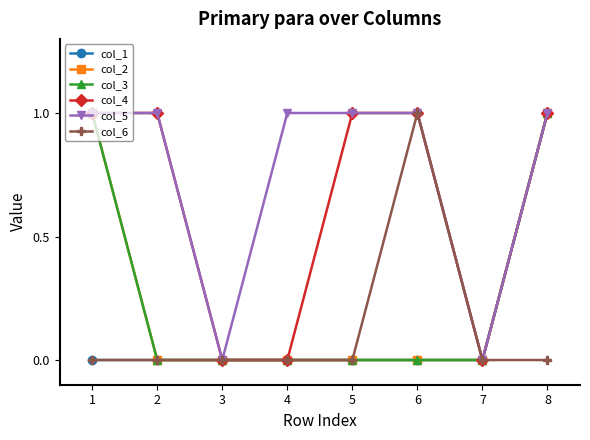

Is this an area chart (filled region under the line)?

No